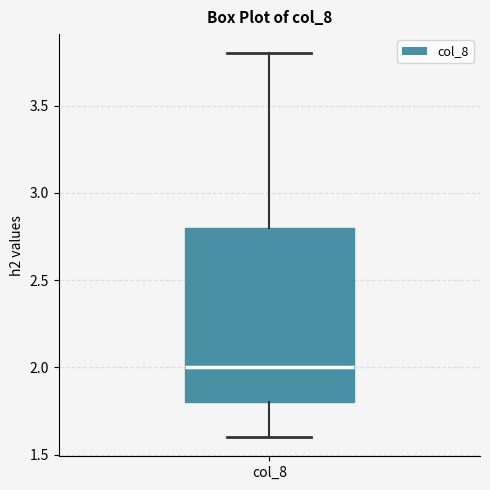

Where is the upper edge of the box for col_8 on the y-axis? The values are not printed on the chart, so give them approximately, as read against the axis.

2.8